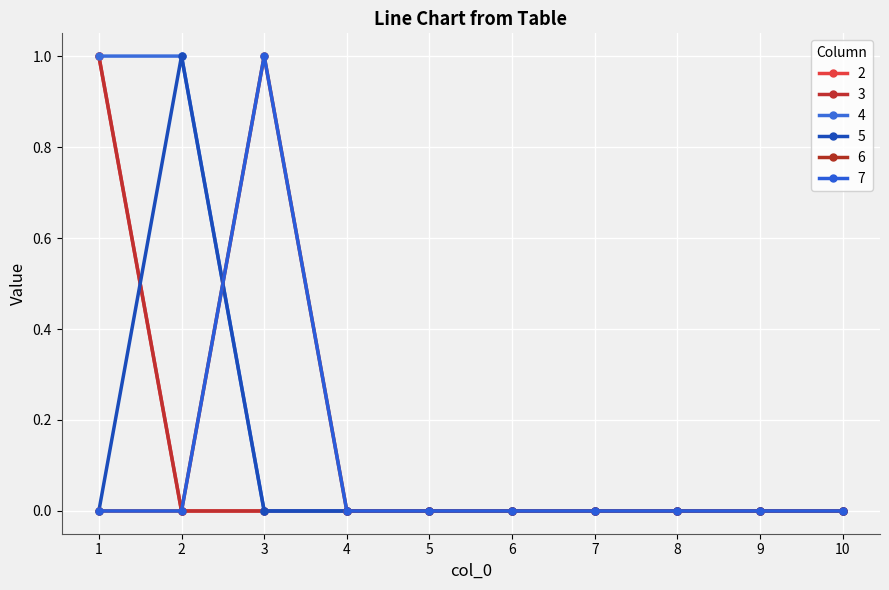

At how many categories does at least one series exceed 0?

3